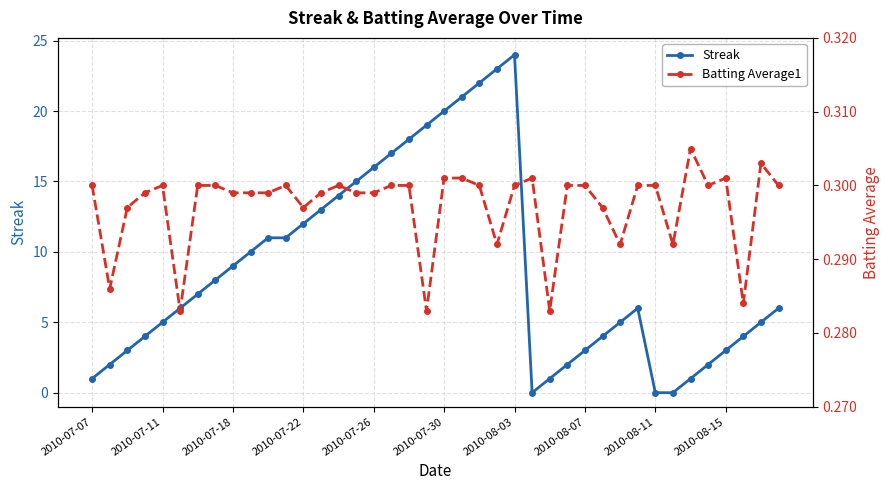

The value of Batting Average1 at 33 is 0.1. True or false?

False